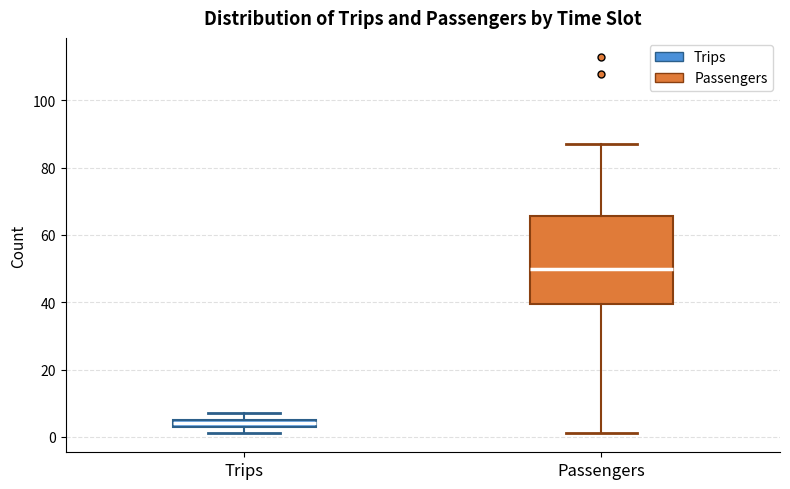

Comparing the boxes themselves (not the whiskers), which one is the tallest?

Passengers